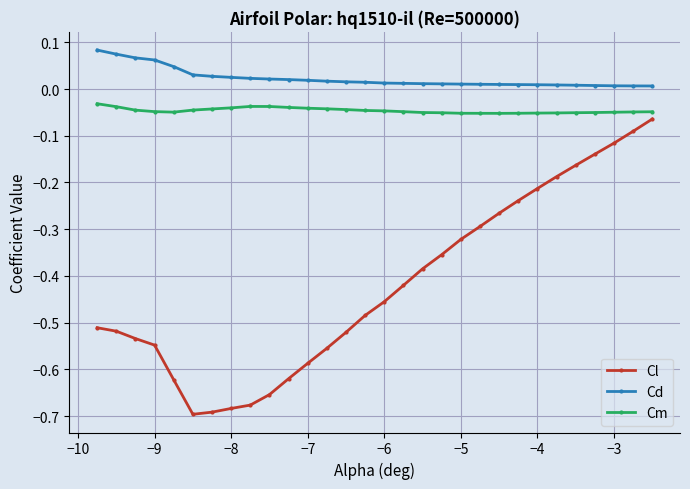

Which series has the largest range (max minus min)?

Cl